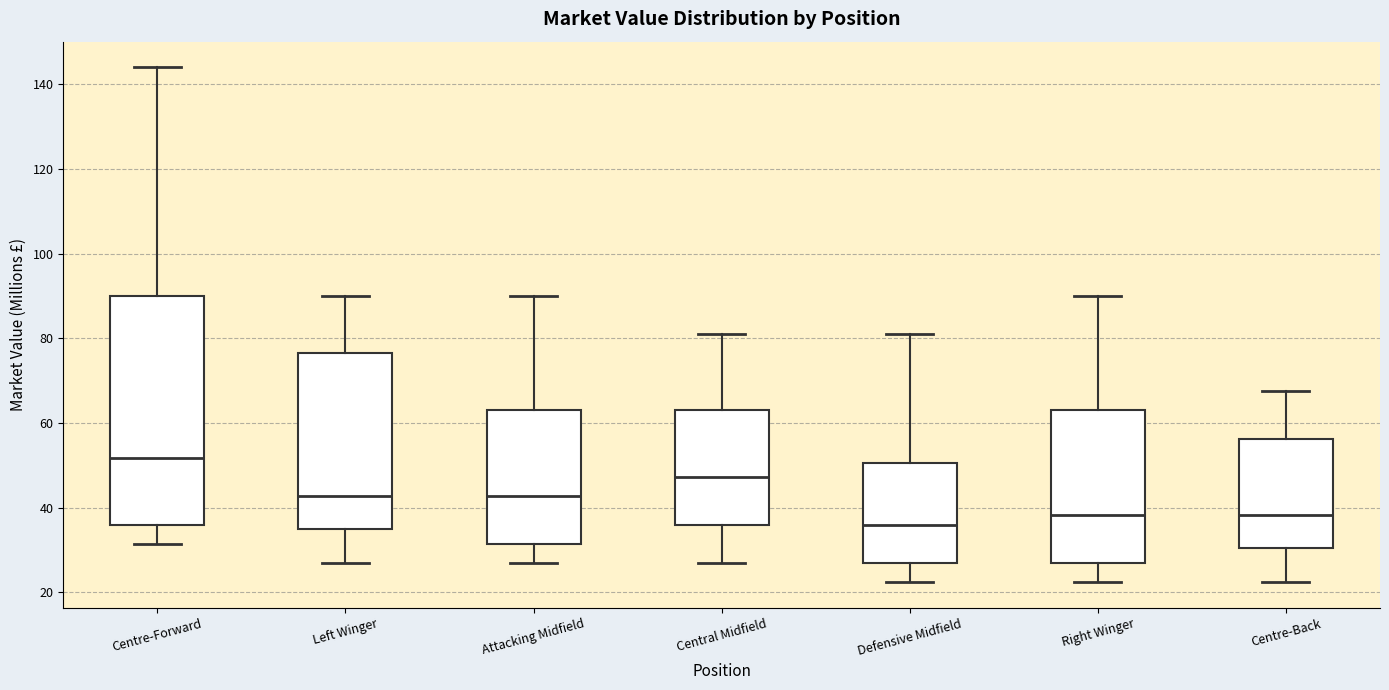

Which box is the tallest, from its lower edge to its upper edge?

Centre-Forward